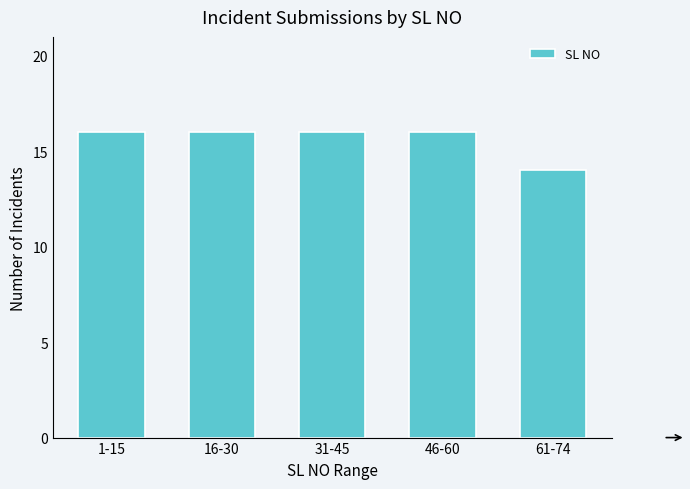

Reading right to left, list all the values displayed in this chart.

61-74=14	46-60=16	31-45=16	16-30=16	1-15=16